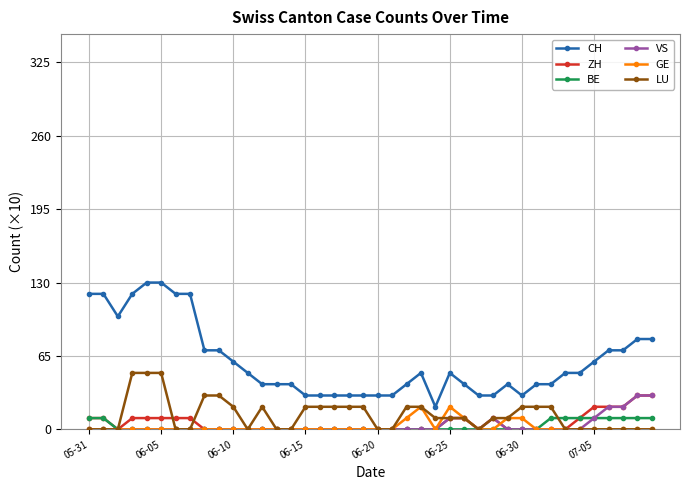

What is the maximum value shown in the chart?

130